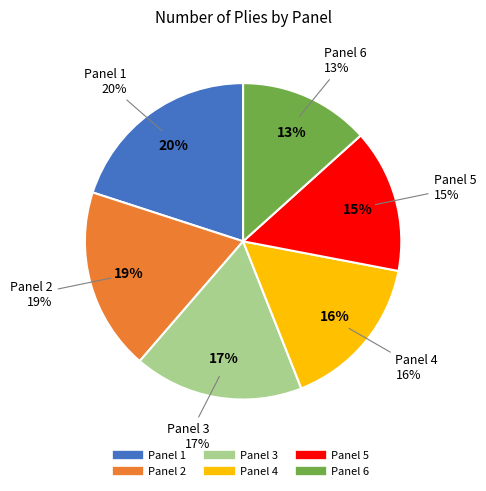

Between Panel 3 and Panel 2, which is larger?

Panel 2